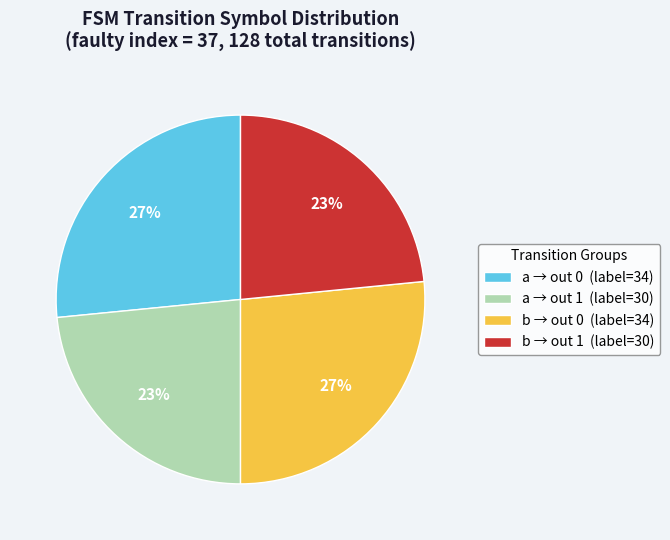

Is b → out 1 (label=30) the majority of the pie?

No